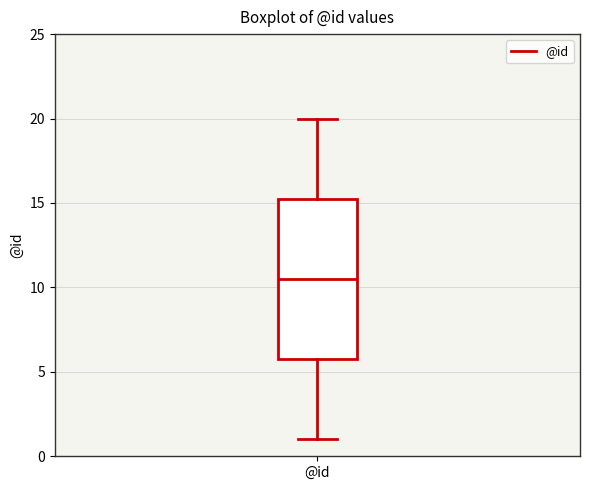

Transcribe this box plot: give where the median line is, the range the box spans, and where the two whiskers end, as read against the y-axis. The values are not printed on the chart, so give them approximately, as read against the axis.

median 10.5, box 6.0 to 15.5, whiskers 1.0 to 20.0